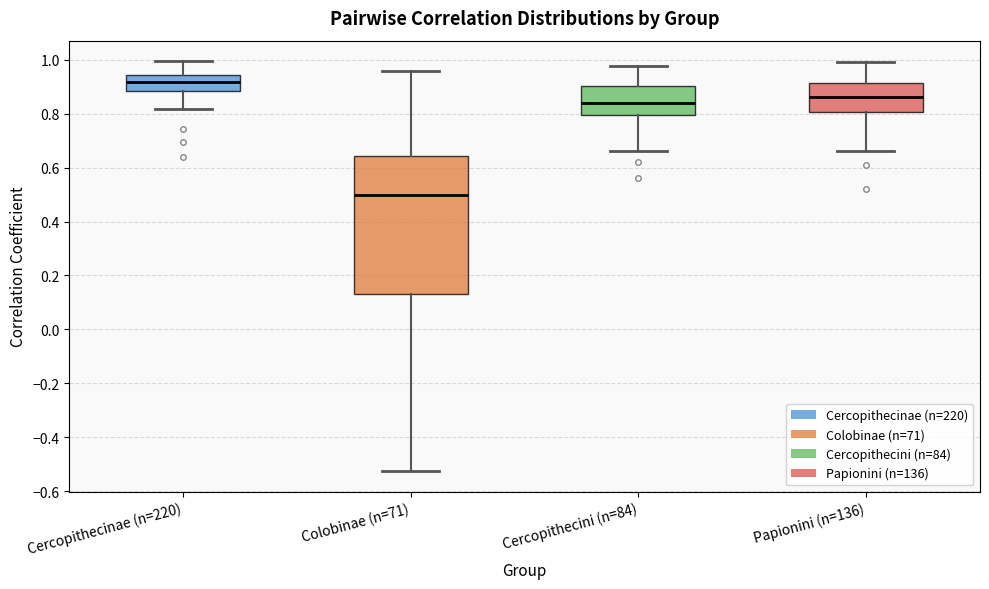

Which box is the tallest, from its lower edge to its upper edge?

Colobinae (n=71)